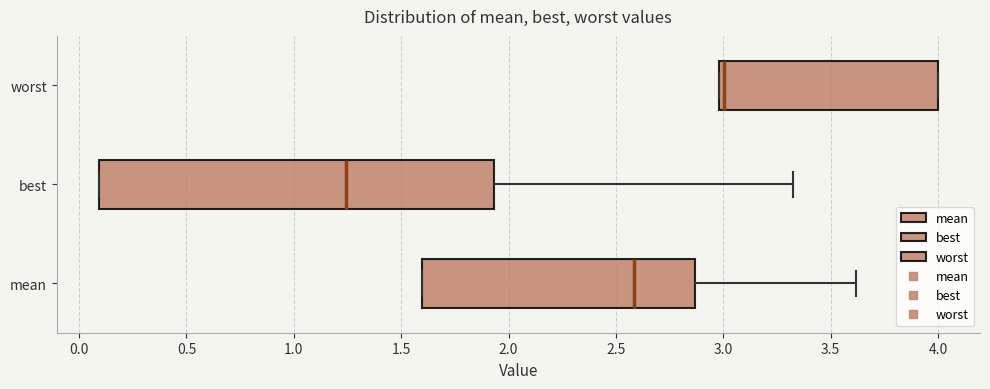

Reading bottom to top, read every box against the x-axis: the position of its median line, the range the box covers, and the ends of its whiskers. The values are not printed on the chart, so give them approximately, as read against the axis.

mean: median 2.60, box 1.60 to 2.85, whiskers 1.60 to 3.60
best: median 1.25, box 0.10 to 1.95, whiskers 0.10 to 3.35
worst: median 3.00 (just right of the box's left edge), box 3.00 to 4.00, whiskers 3.00 to 4.00